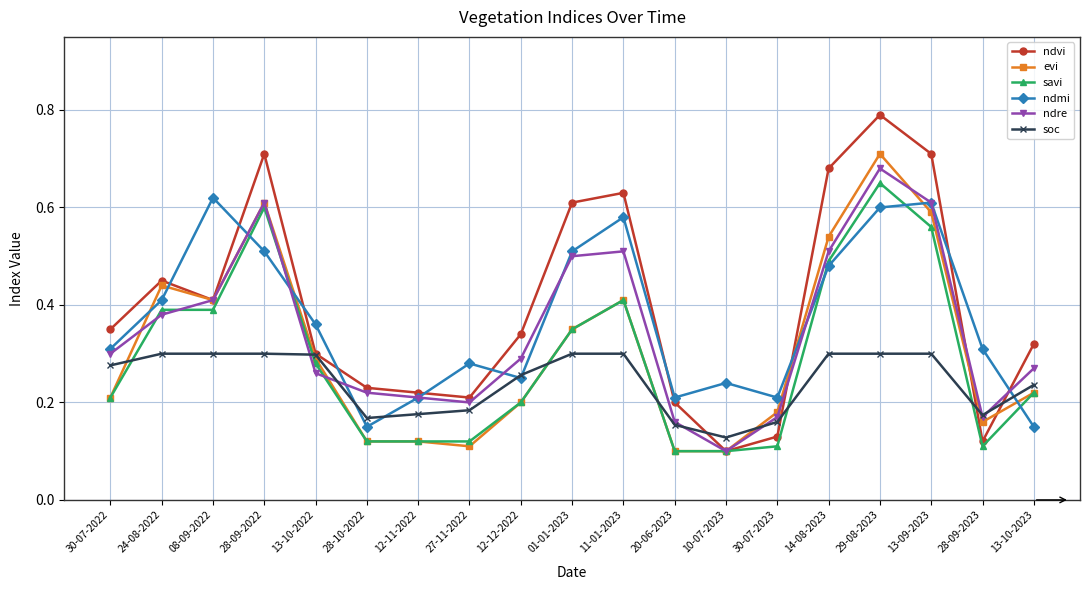

Is the value of ndvi at 30-07-2023 greater than the value of evi at 10-07-2023?

Yes